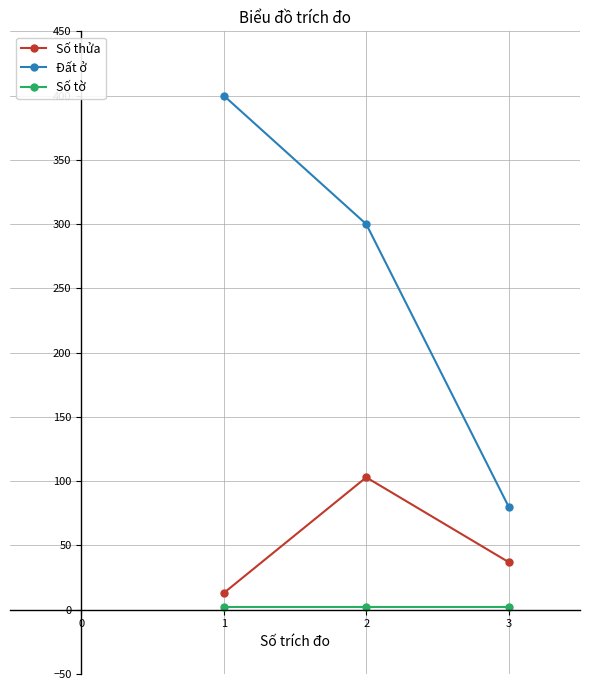

Which series has the largest total across all categories?

Đất ở